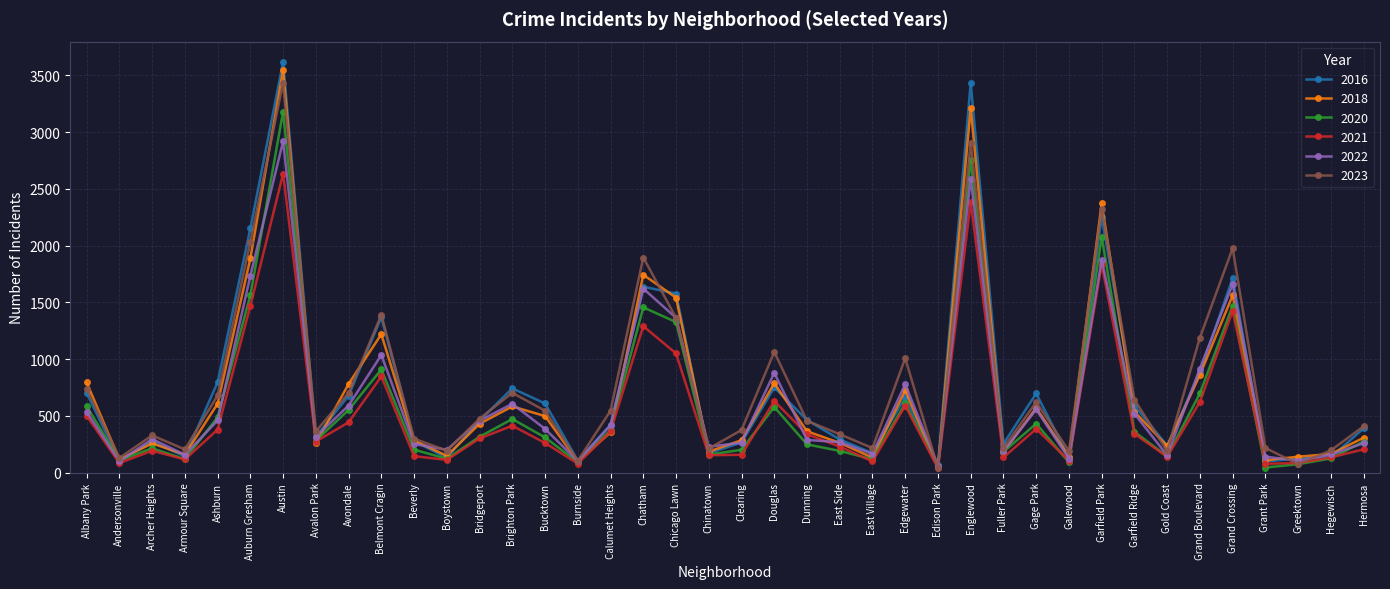

The value of 2023 at Garfield Park is 4081. True or false?

False